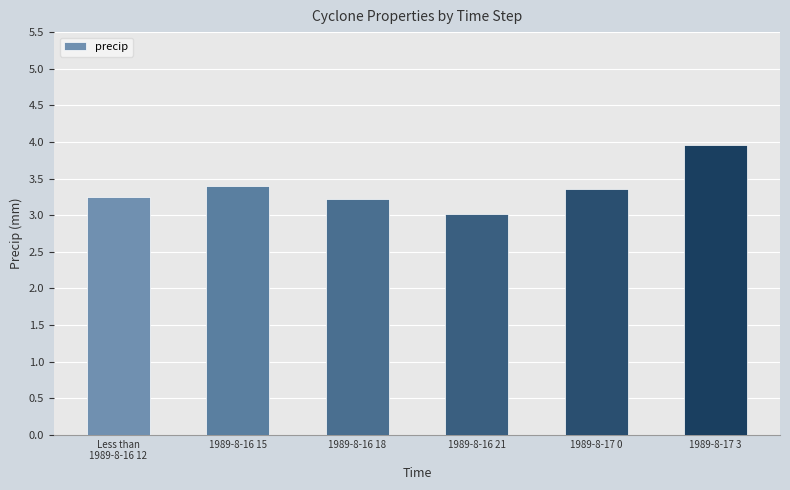

Is it true that the value at 1989-8-16 18 is 2.1?

False